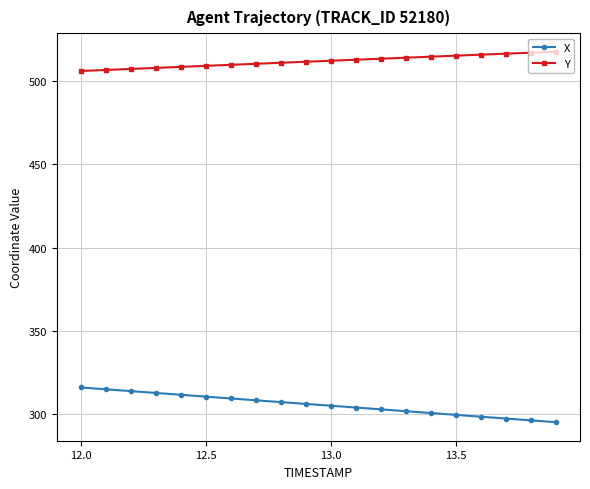

What is the difference between the maximum and second lowest values in the Y series?

11.0